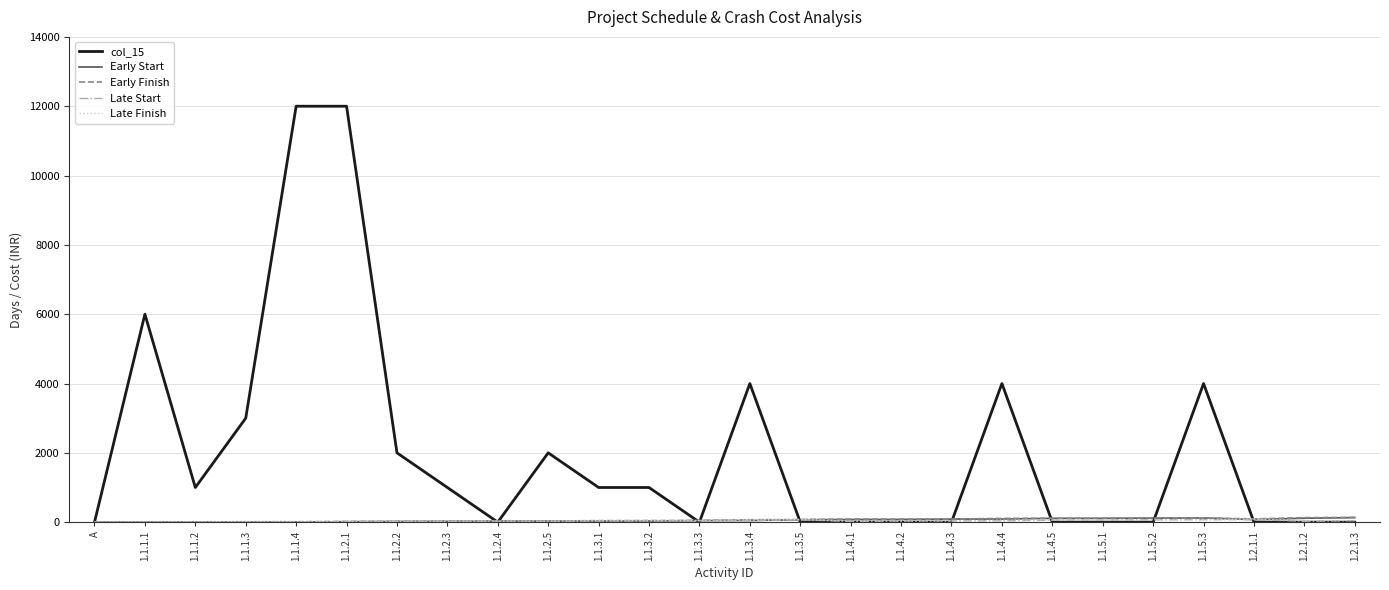

Which series has the widest spread of values?

col_15